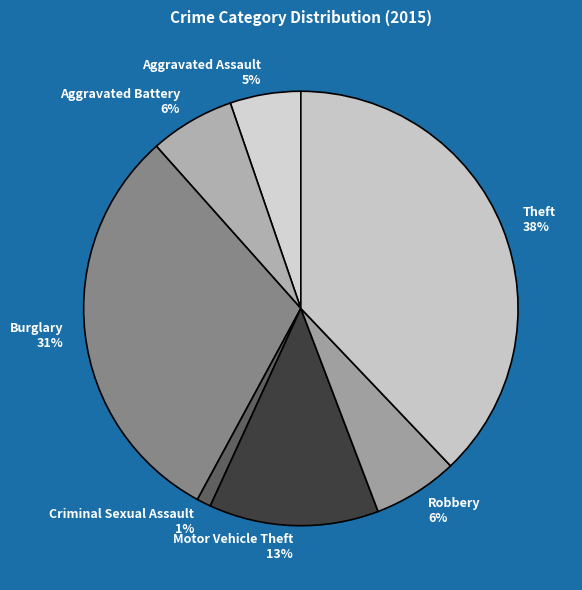

Count the number of slices in the pie.

7